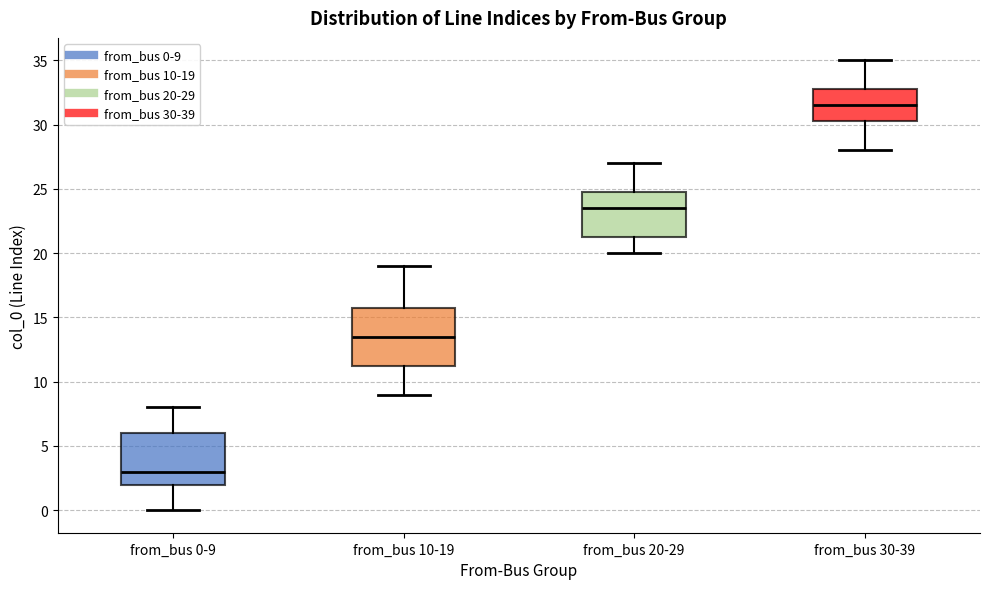

Which box is the tallest, from its lower edge to its upper edge?

from_bus 10-19